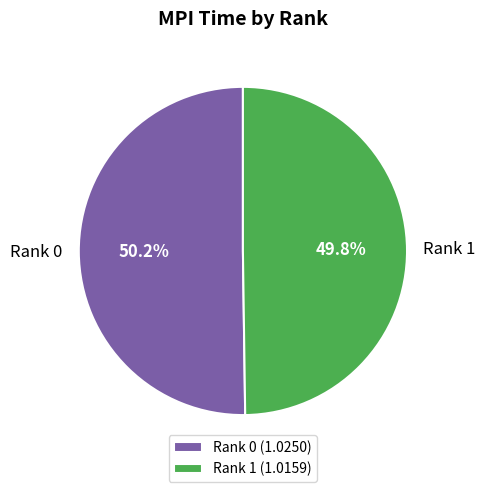

Count the number of slices in the pie.

2